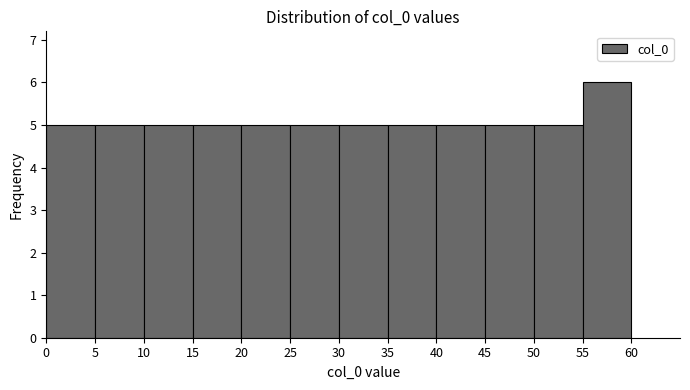

How tall is the bar that spans 50 to 55 on the x-axis? The values are not printed on the chart, so give them approximately, as read against the axis.

5